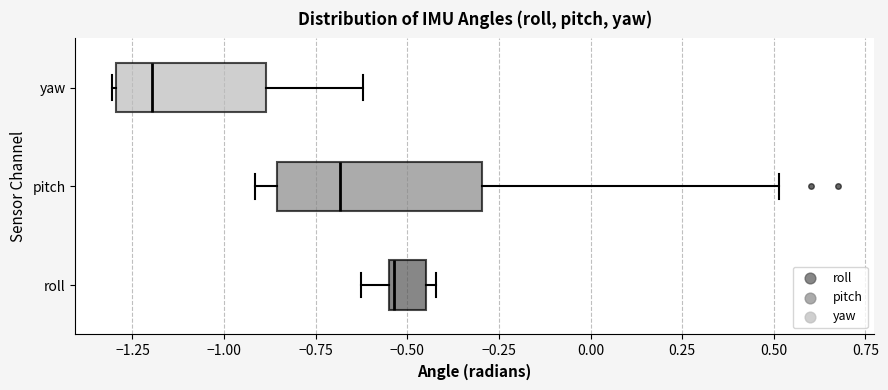

Reading bottom to top, read every box against the x-axis: the position of its median line, the range the box covers, and the ends of its whiskers. The values are not printed on the chart, so give them approximately, as read against the axis.

roll: median -0.55, box -0.55 to -0.45, whiskers -0.65 to -0.40
pitch: median -0.70, box -0.85 to -0.30, whiskers -0.90 to 0.50
yaw: median -1.20, box -1.30 to -0.90, whiskers -1.30 to -0.60